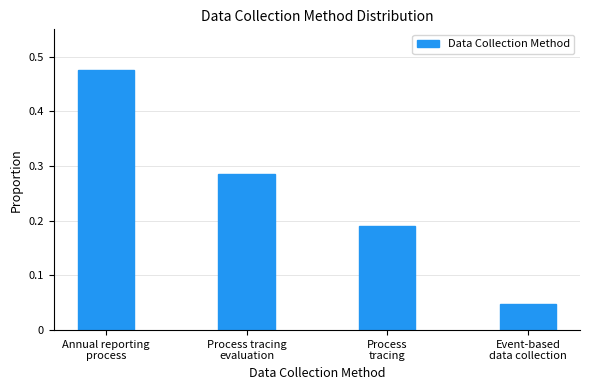

What is the label of the 3rd bar from the right?

Process tracing
evaluation